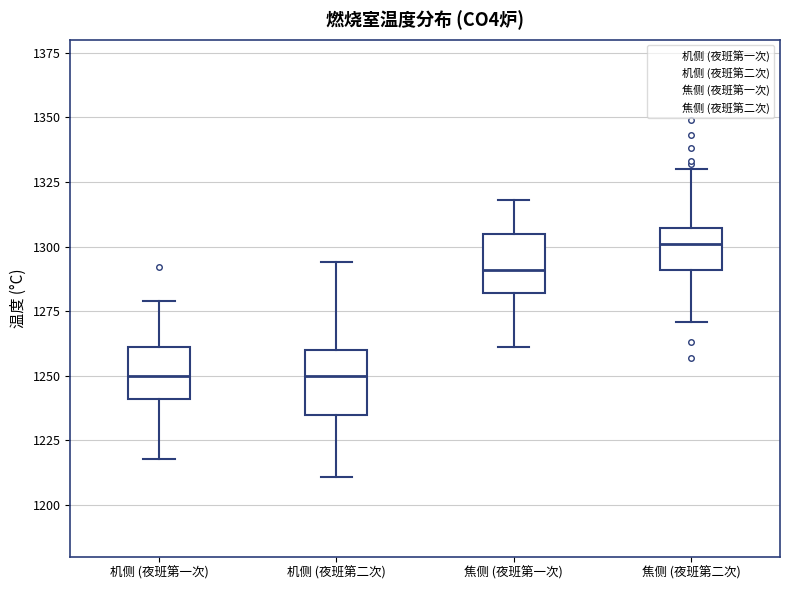

Reading left to right, transcribe this box plot: for each box, give where its median line is, the range the box spans, and where its two whiskers end, as read against the y-axis. The values are not printed on the chart, so give them approximately, as read against the axis.

机侧 (夜班第一次): median 1250, box 1240 to 1260, whiskers 1220 to 1280
机侧 (夜班第二次): median 1250, box 1235 to 1260, whiskers 1210 to 1295
焦侧 (夜班第一次): median 1290, box 1280 to 1305, whiskers 1260 to 1320
焦侧 (夜班第二次): median 1300, box 1290 to 1305, whiskers 1270 to 1330